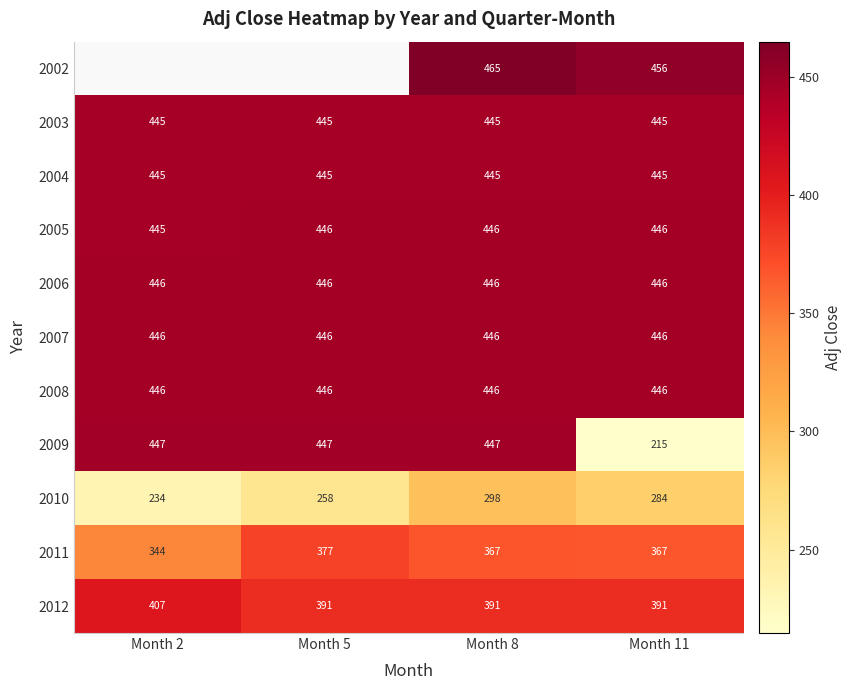

How many data points does each series have?

4